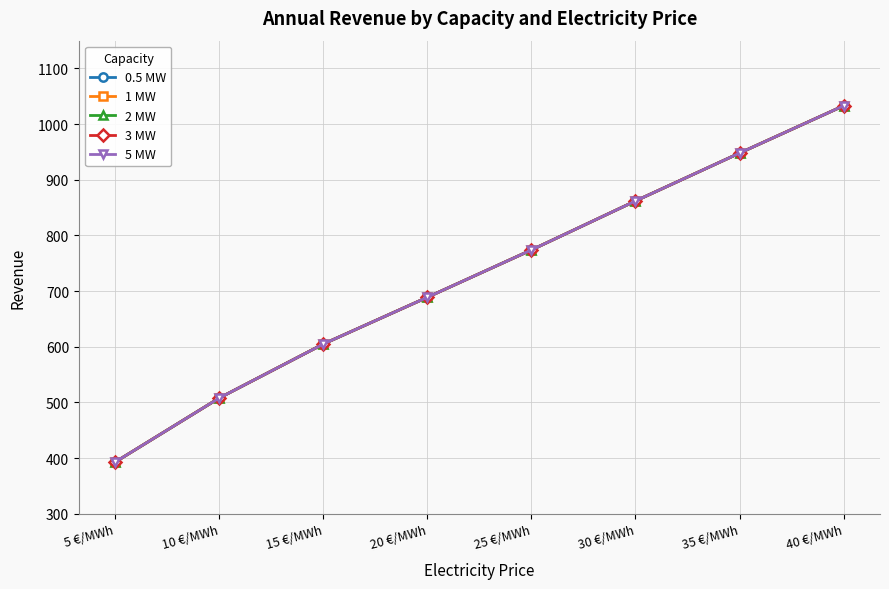

Which category has the lowest value in the 2 MW series?

5 €/MWh